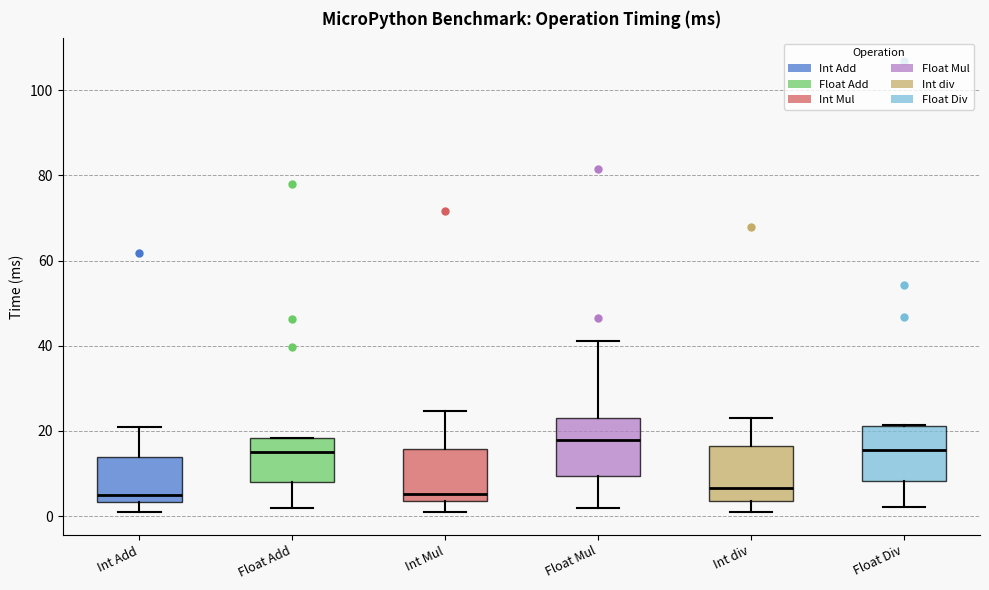

Where is the upper edge of the box for Float Mul on the y-axis? The values are not printed on the chart, so give them approximately, as read against the axis.

24